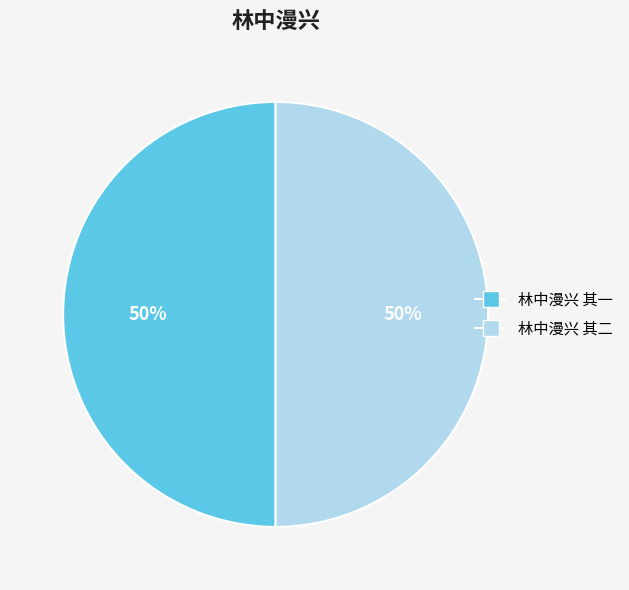

What percentage is the 林中漫兴 其二 slice, to the nearest percent?

50%